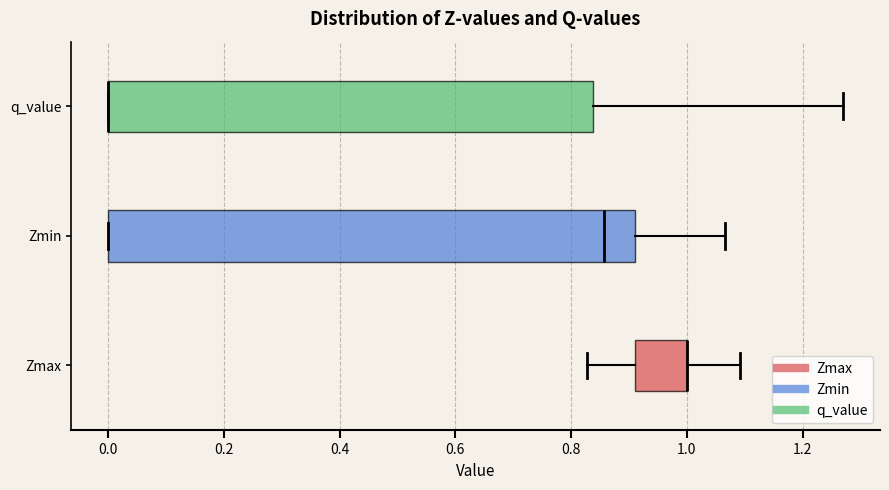

Comparing the boxes themselves (not the whiskers), which one is the widest?

Zmin